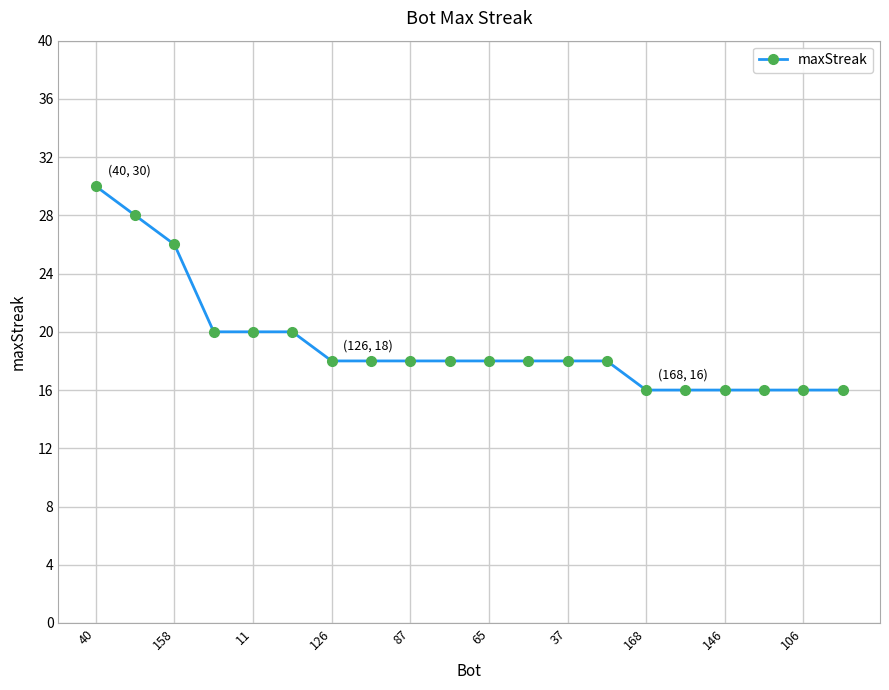

What is the value of the 15th point from the left?

16